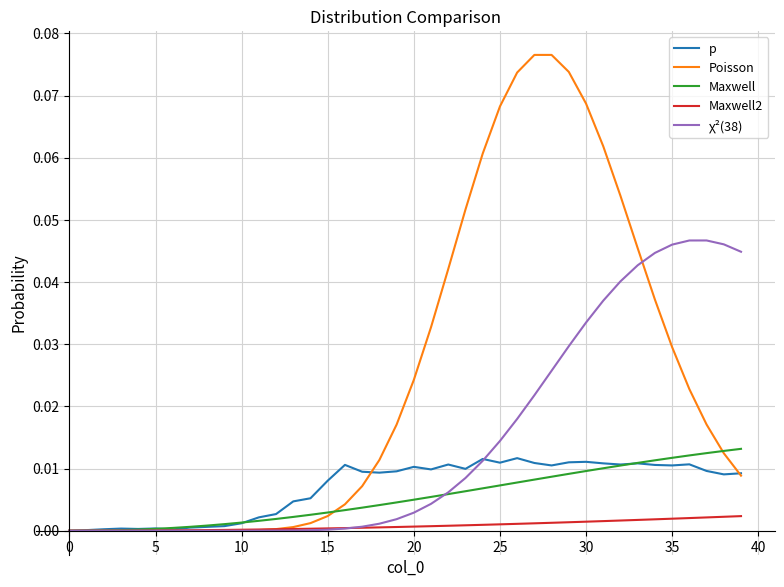

Which series has the widest spread of values?

Poisson